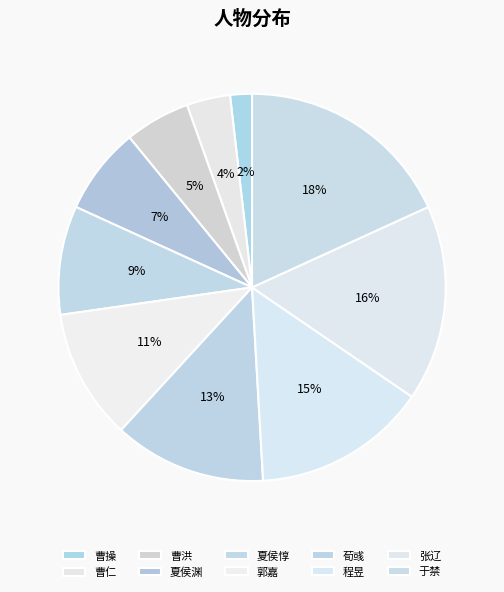

How many segments does this pie chart have?

10